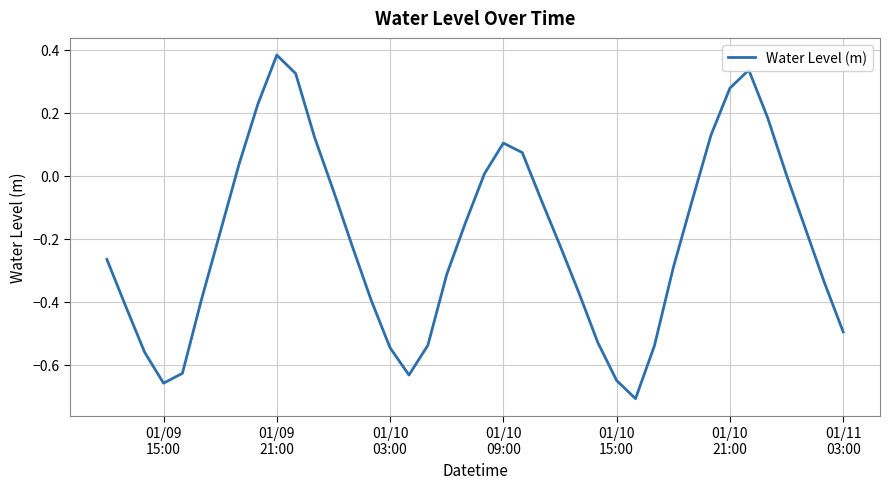

What is the difference between the maximum and minimum values?

1.1